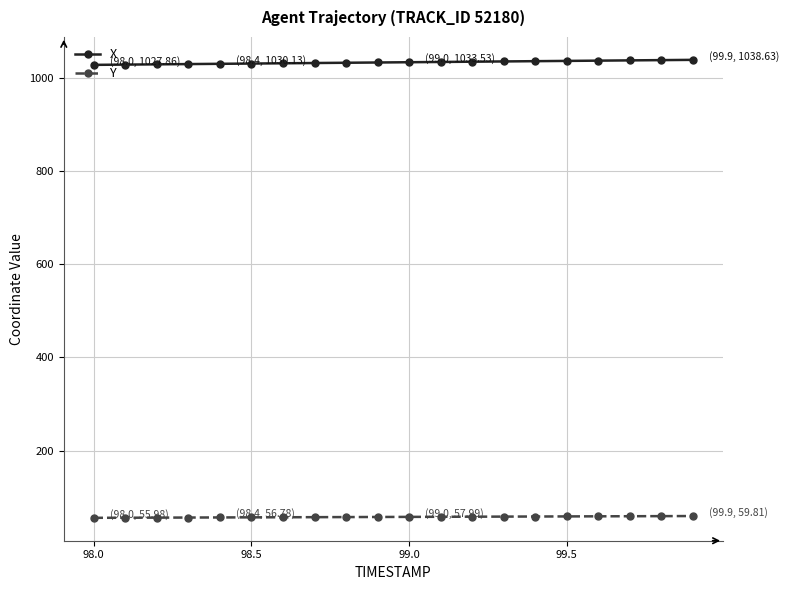

What is the highest value of the X series?

1038.6